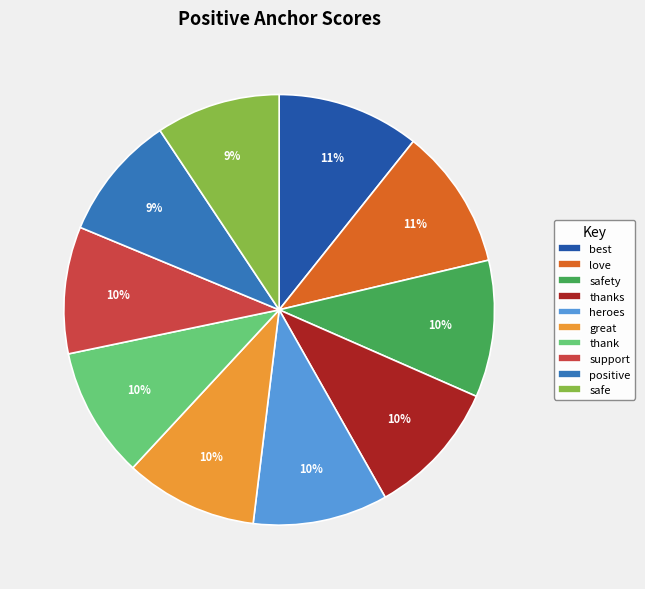

To the nearest percent, what portion does thank represent?

10%